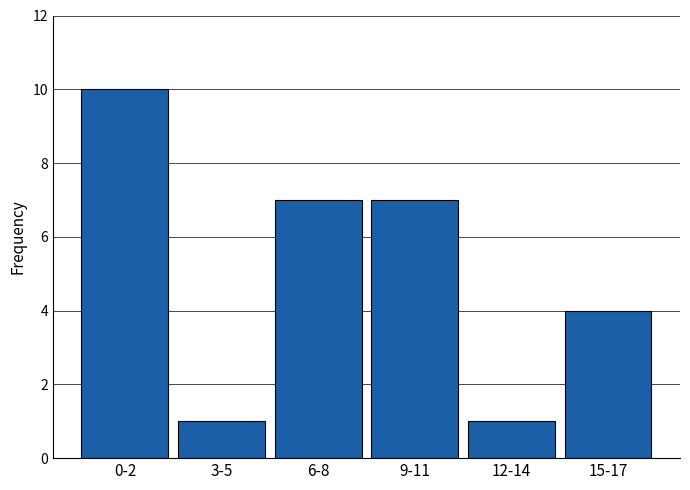

Reading left to right, what are all the values shown in this chart?

0-2=10	3-5=1	6-8=7	9-11=7	12-14=1	15-17=4